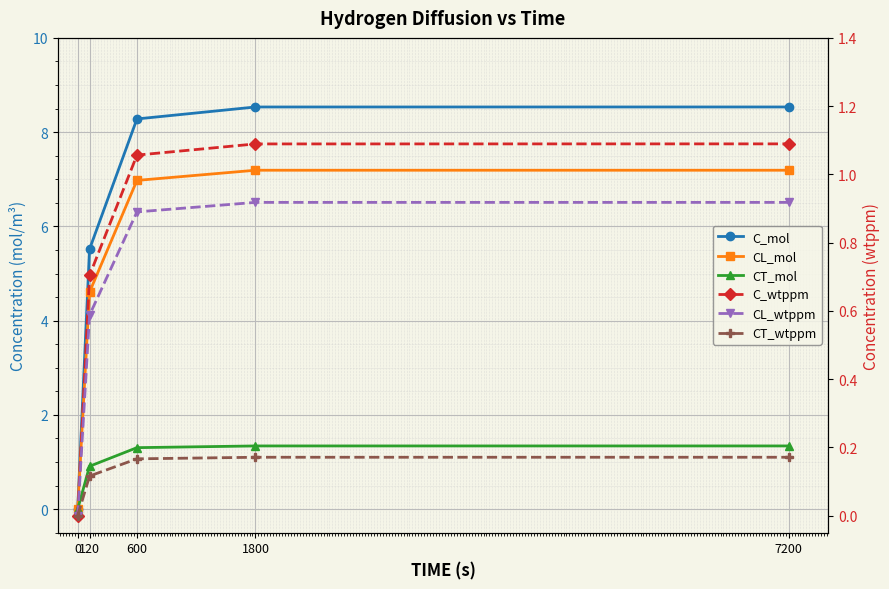

True or false: CL_wtppm has more than 1 points higher than both neighbors.

False